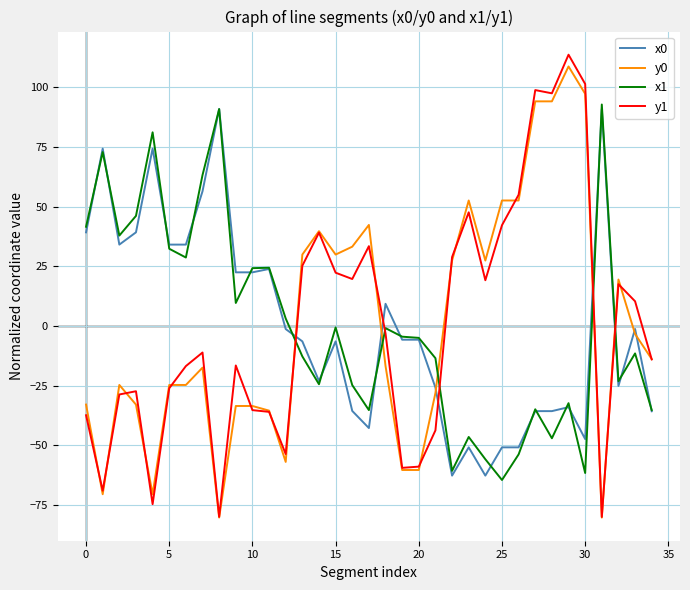

Which series has the largest range (max minus min)?

y1